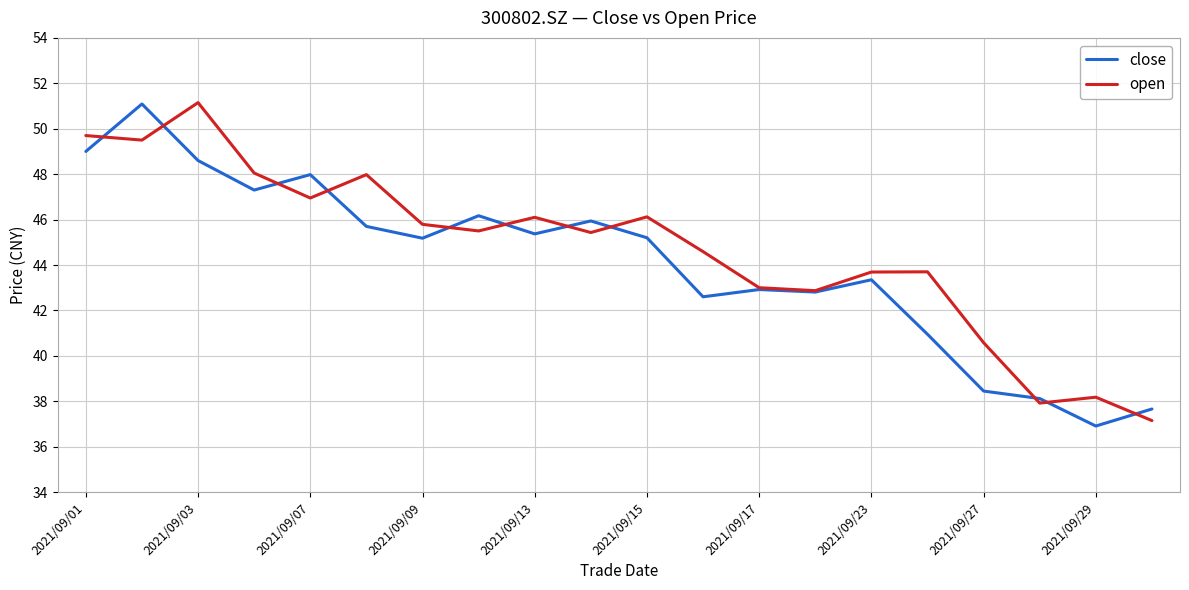

What is the smallest value displayed?

36.9